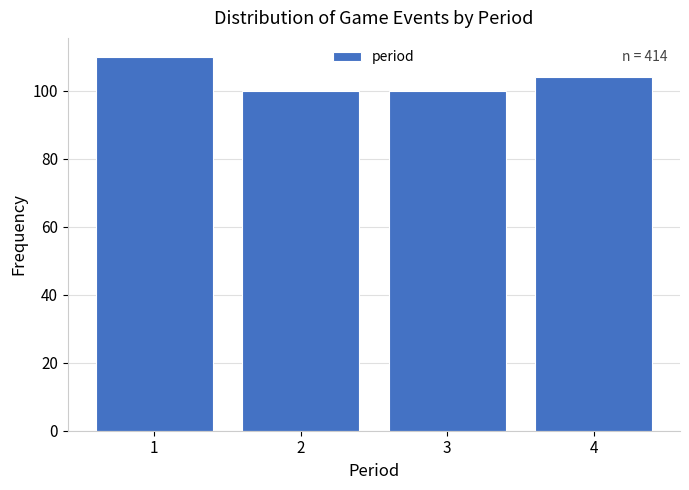

Reading left to right, what are all the values shown in this chart?

110	100	100	104